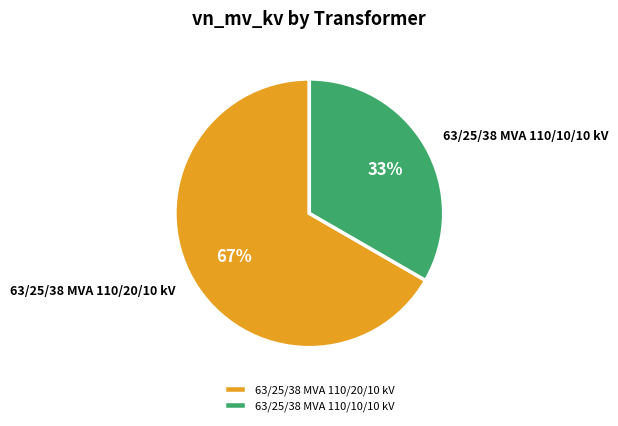

To the nearest percent, what is the combined percentage of 63/25/38 MVA 110/10/10 kV and 63/25/38 MVA 110/20/10 kV?

100%